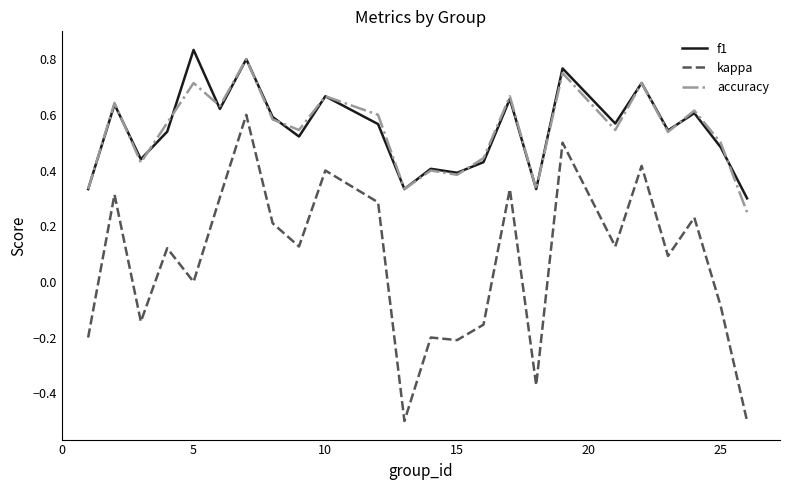

Which series has the widest spread of values?

kappa